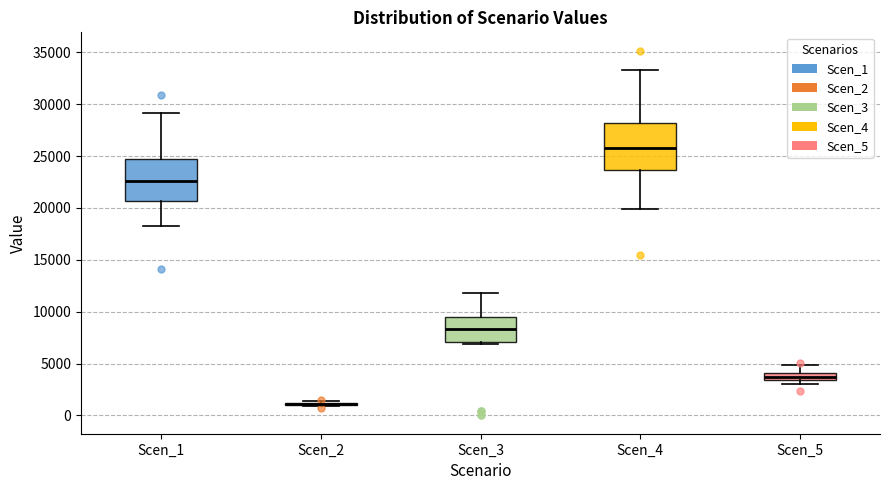

Which box is the tallest, from its lower edge to its upper edge?

Scen_4